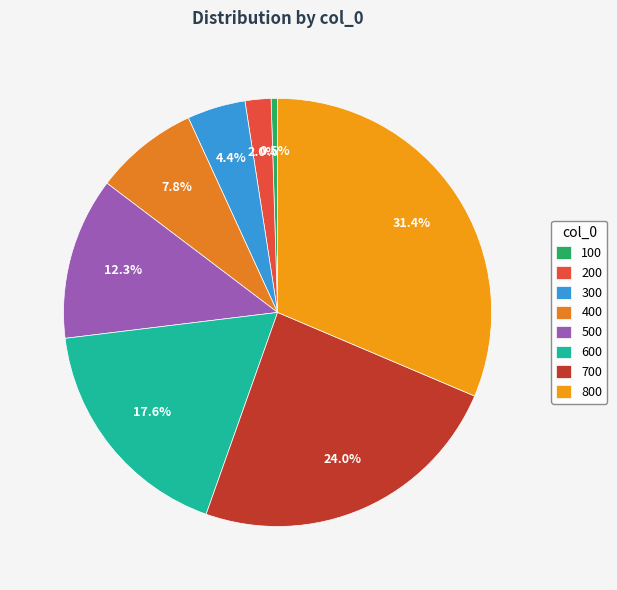

How many segments does this pie chart have?

8